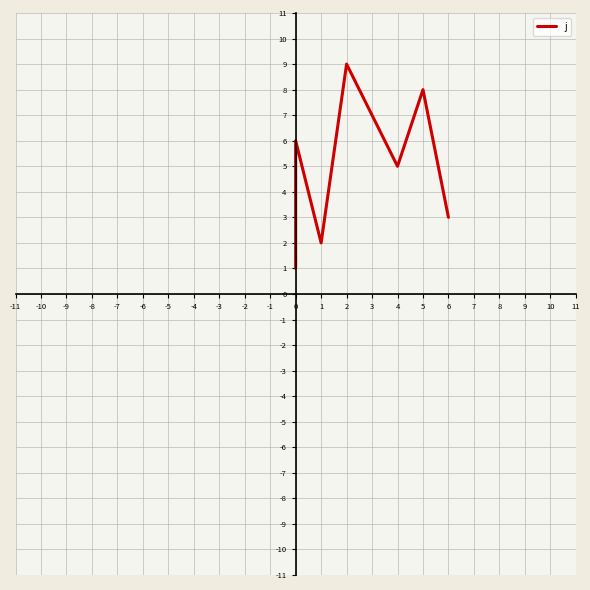

The chart shows a value of 7 at -5. True or false?

False